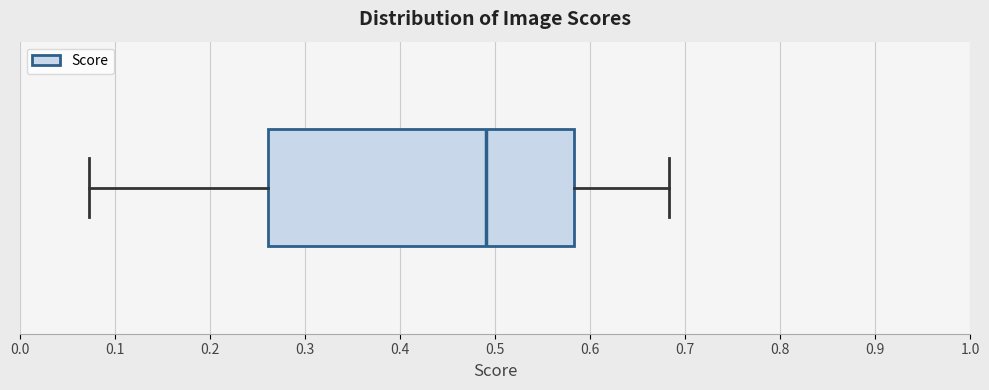

Read this box plot against the x-axis: the position of the median line, the range covered by the box, and the ends of both whiskers. The values are not printed on the chart, so give them approximately, as read against the axis.

median 0.49, box 0.26 to 0.58, whiskers 0.07 to 0.68